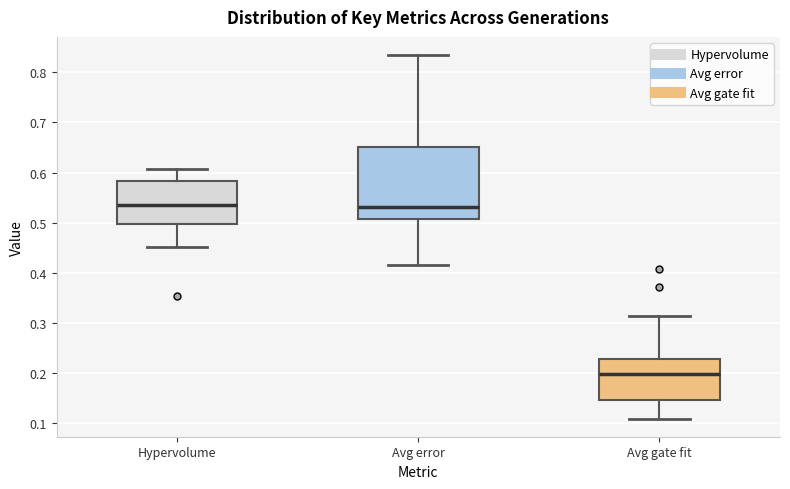

Which box has the lowest median line?

Avg gate fit